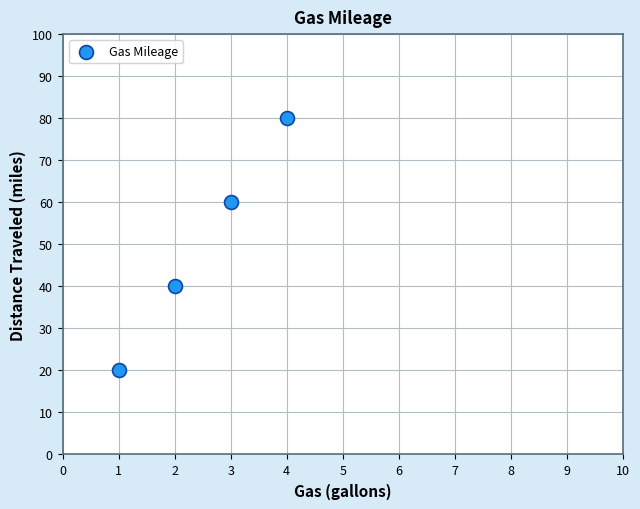

What is the average Y value?

50